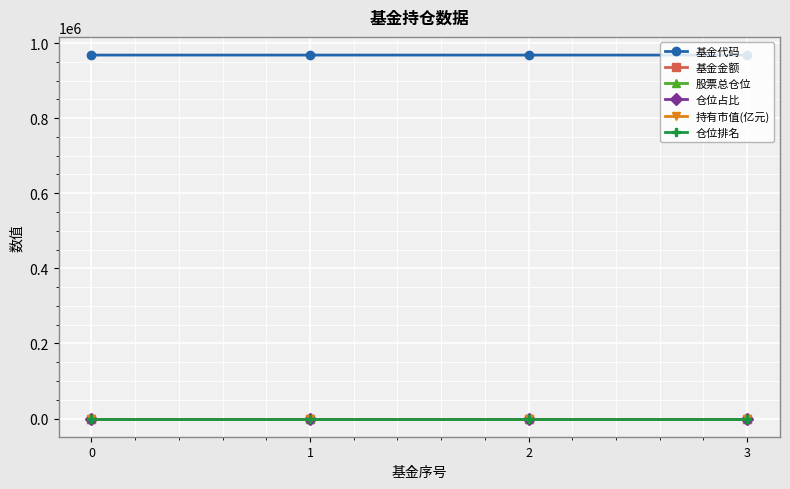

What is the sum of the 仓位排名 values at 3 and 0?

18.0